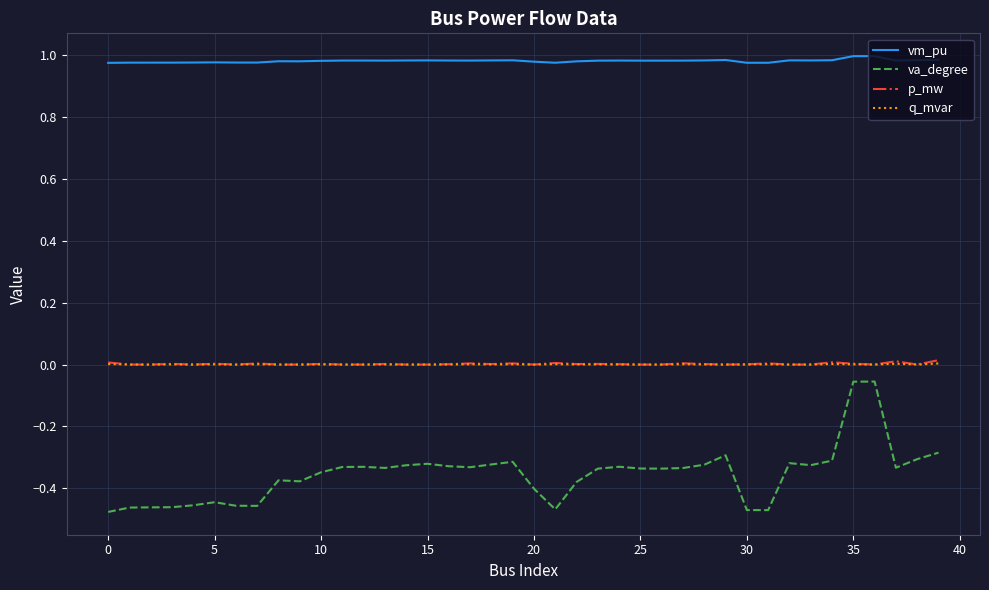

Which series has the largest total across all categories?

vm_pu